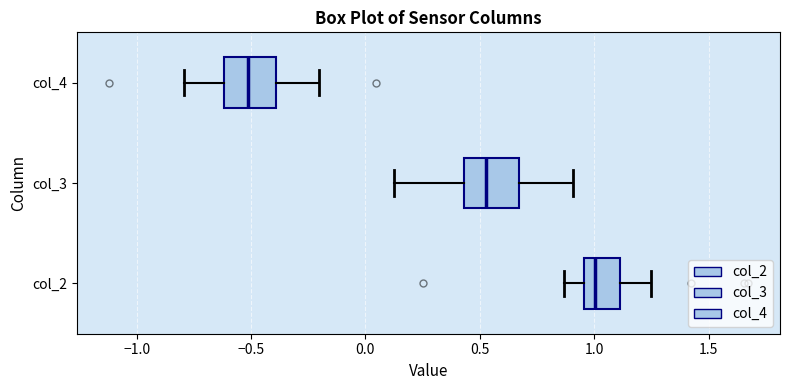

Reading bottom to top, transcribe this box plot: for each box, give where its median line is, the range the box spans, and where its two whiskers end, as read against the x-axis. The values are not printed on the chart, so give them approximately, as read against the axis.

col_2: median 1.00, box 0.95 to 1.10, whiskers 0.85 to 1.25
col_3: median 0.55, box 0.45 to 0.65, whiskers 0.10 to 0.90
col_4: median -0.50, box -0.60 to -0.40, whiskers -0.80 to -0.20